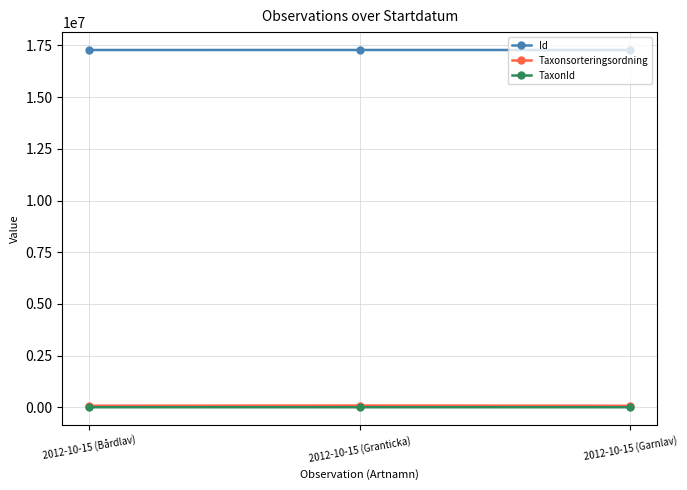

Which series has the largest total across all categories?

Id